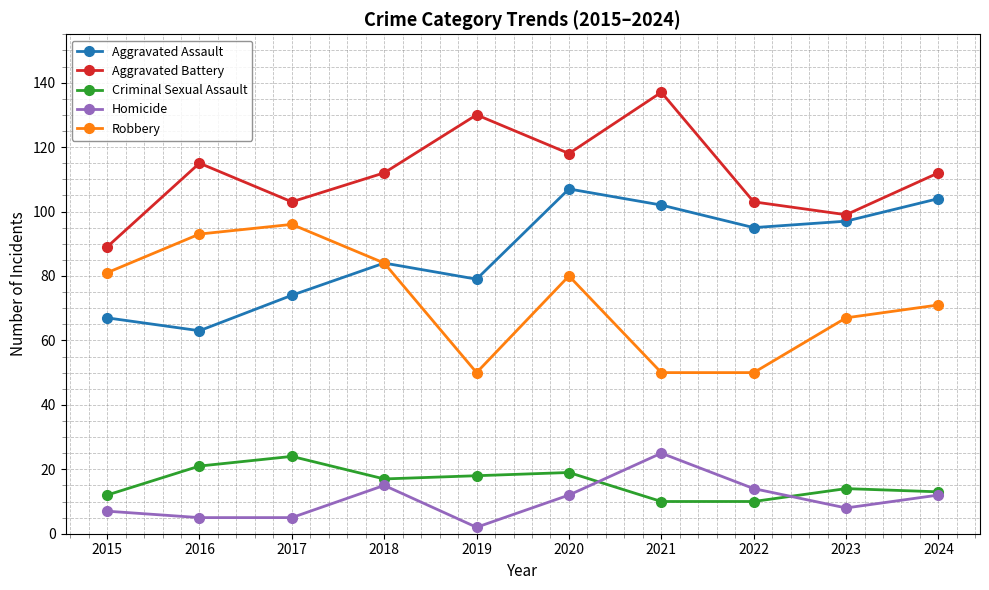

What is the difference between the highest and lowest values at 2018?

97